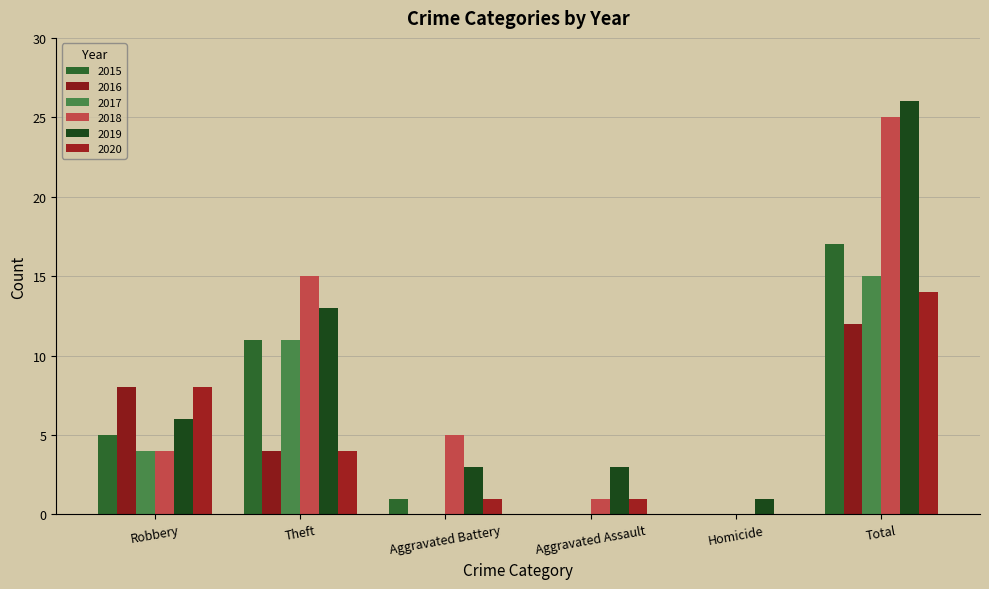

Does the chart contain stacked bars?

No